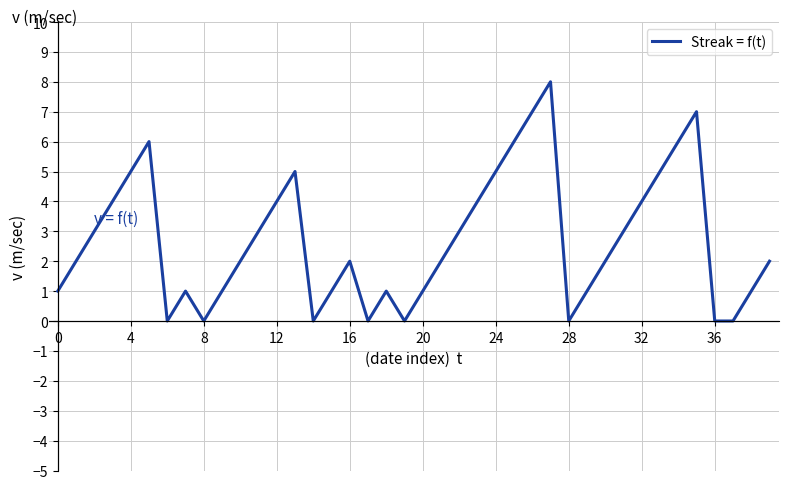

What is the maximum value shown in the chart?

8